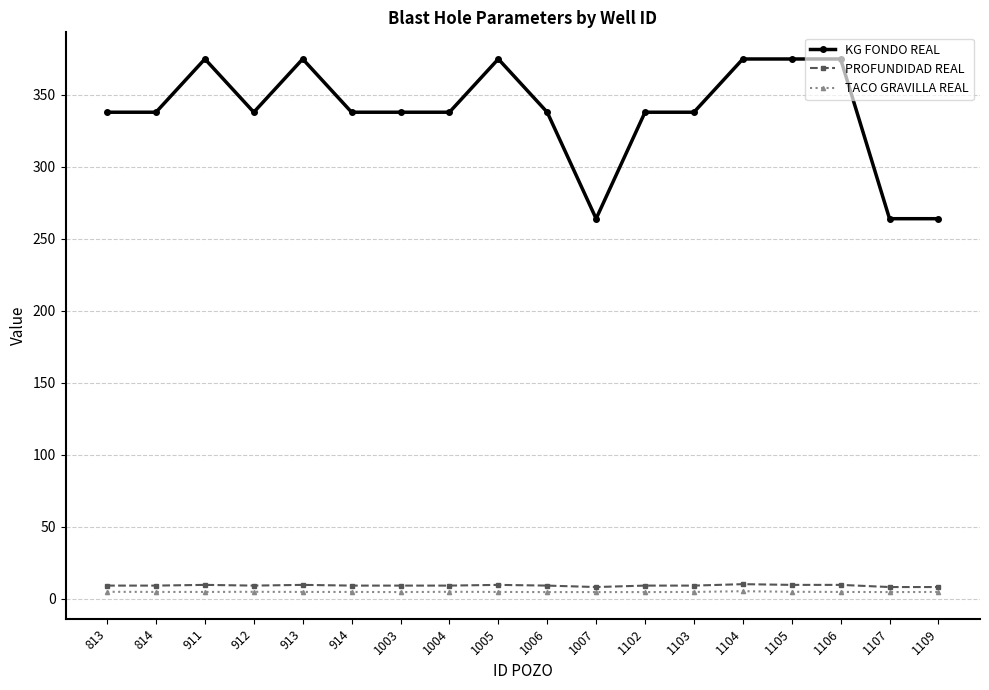

Which series has the largest range (max minus min)?

KG FONDO REAL